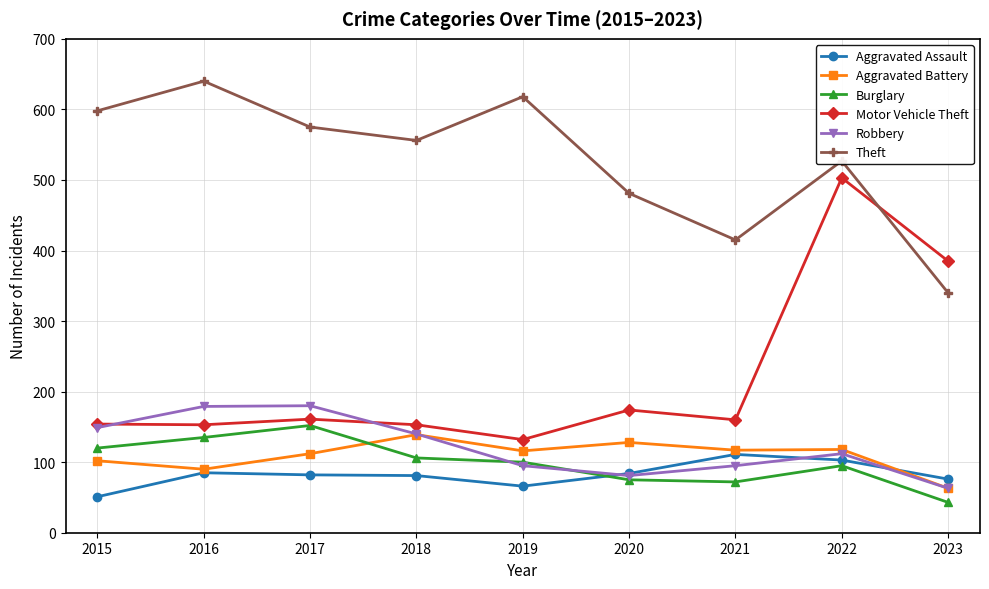

Where is the first local maximum for Motor Vehicle Theft?

2017